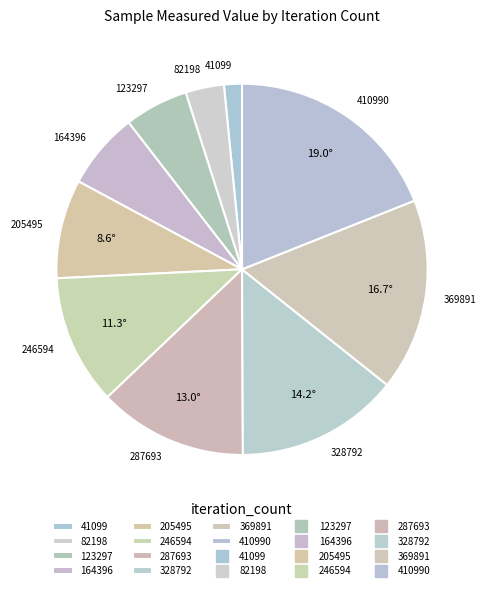

What is the ratio of the value at 82198 to the value at 41099?

2.1